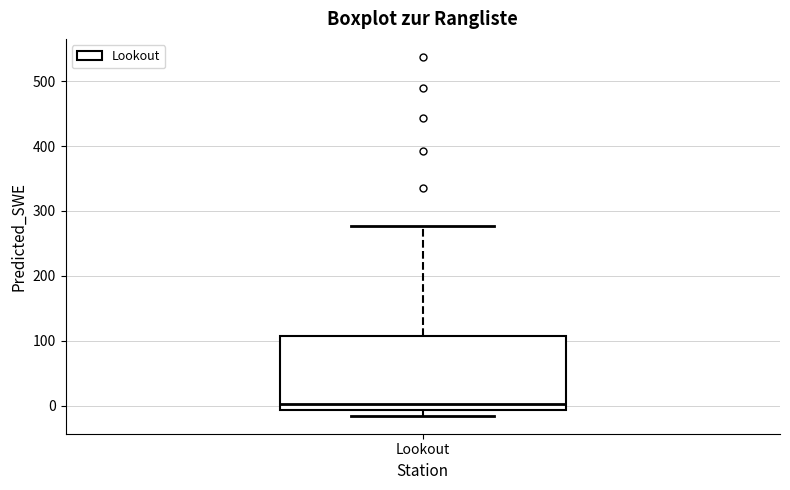

Where does the upper whisker of the box for Lookout end on the y-axis? The values are not printed on the chart, so give them approximately, as read against the axis.

280